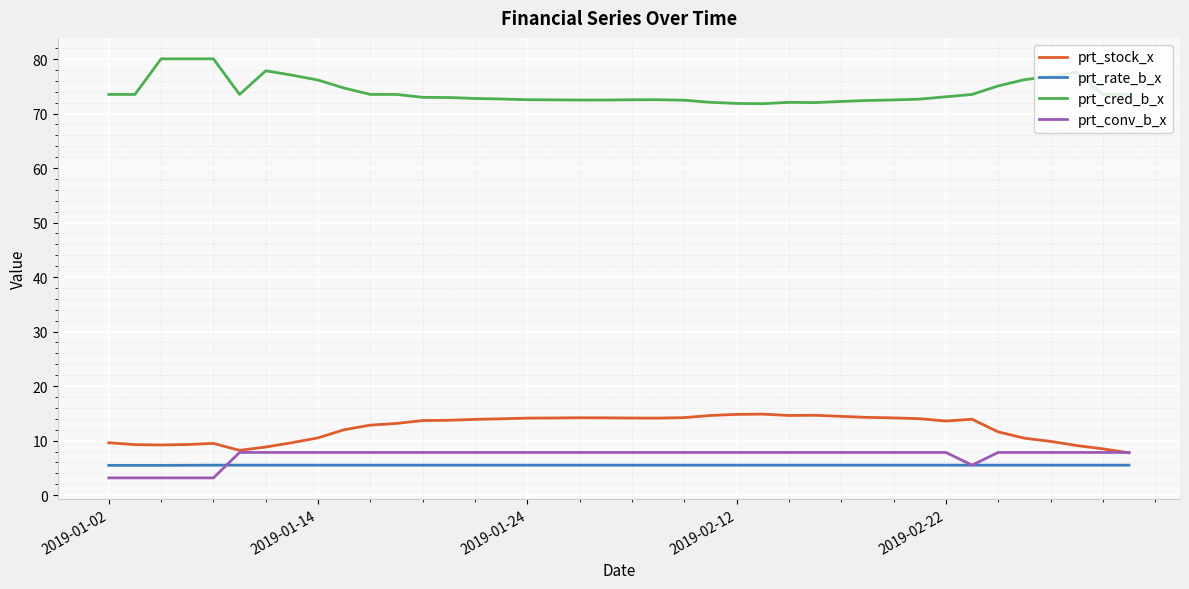

What is the lowest value of the prt_conv_b_x series?

3.2